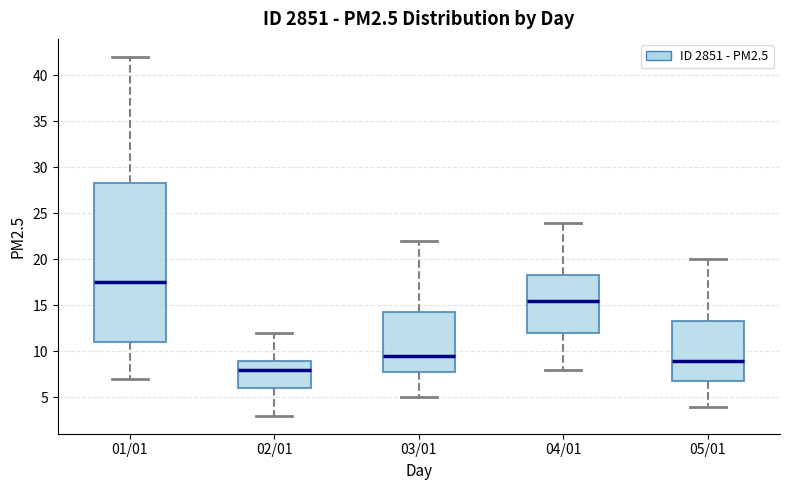

Which box has the lowest median line?

02/01